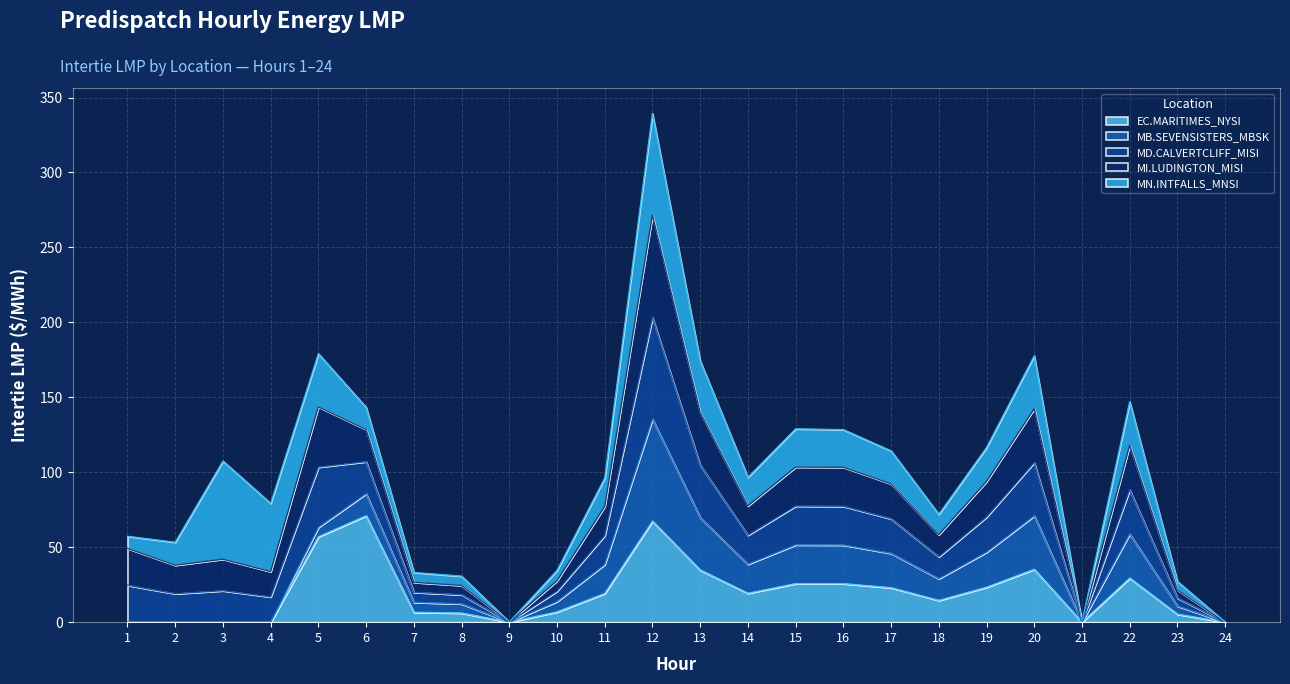

True or false: MN.INTFALLS_MNSI and EC.MARITIMES_NYSI cross at least once.

True